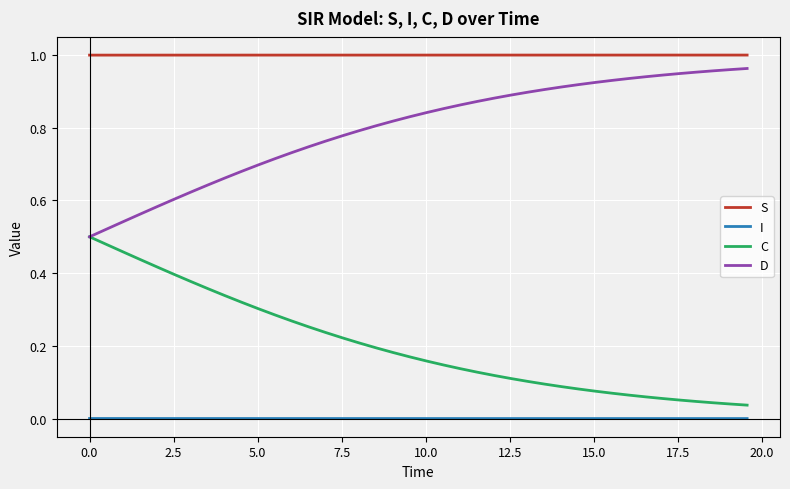

List the series in order of their overall mean, lowest first.

I, C, D, S